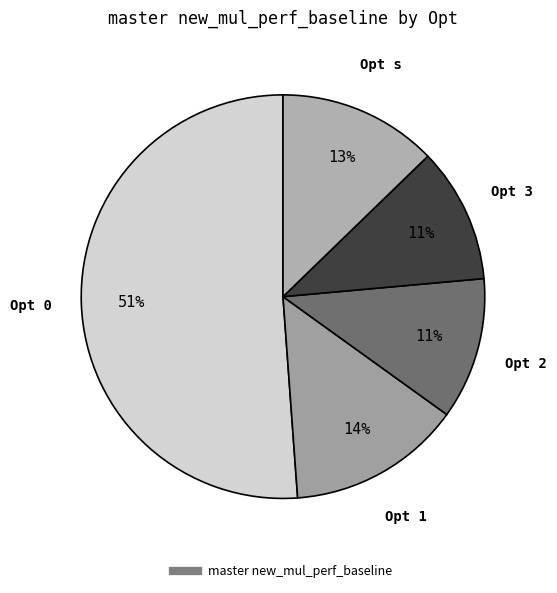

How many slices are in this pie chart?

5